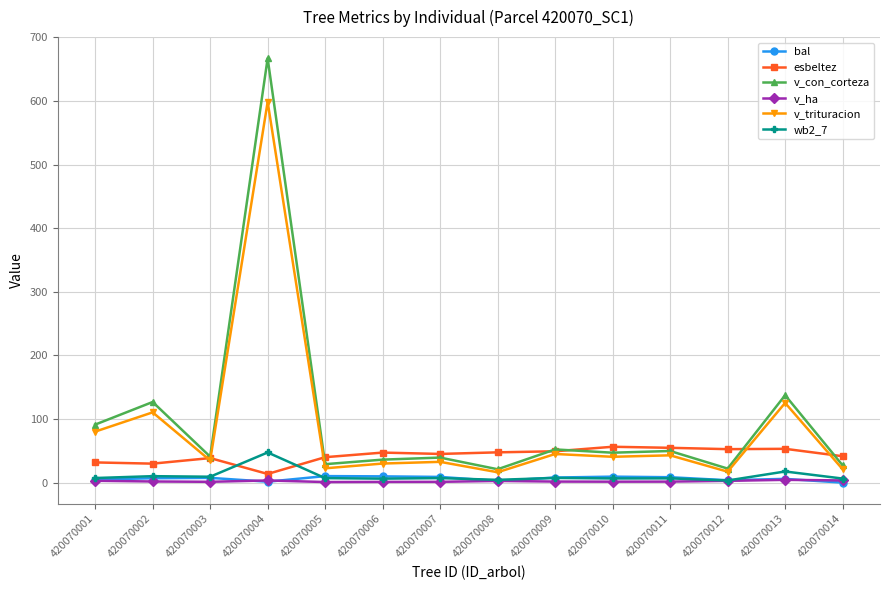

What is the value of the v_con_corteza point at the 11th from the left?

49.7